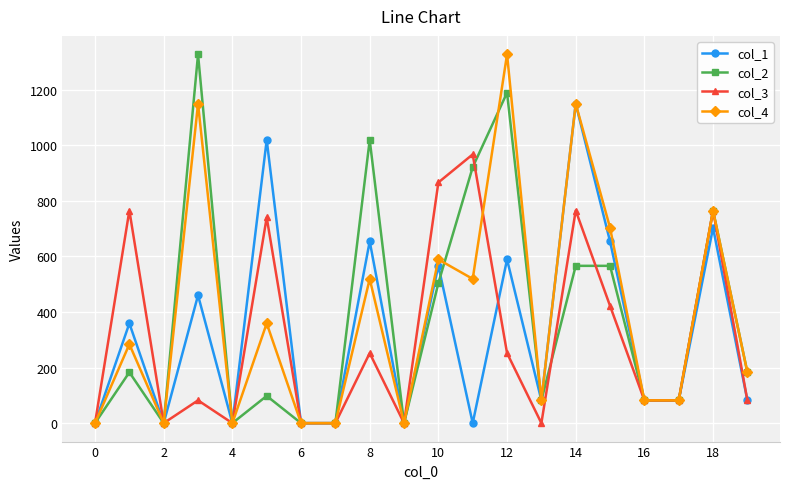

What is the greatest value displayed?

1327